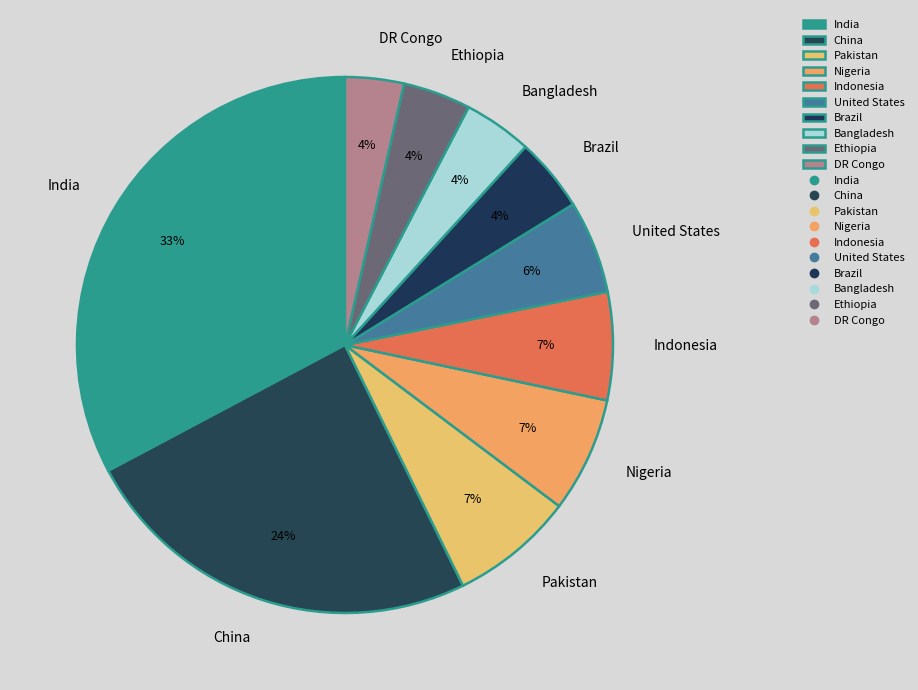

What is the largest slice in the pie chart?

India